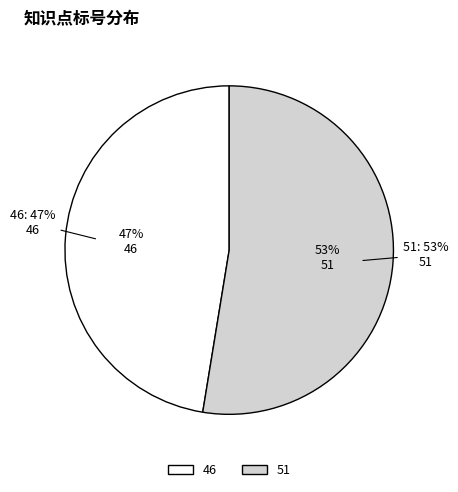

What is the change in value from 46 to 51?

+5